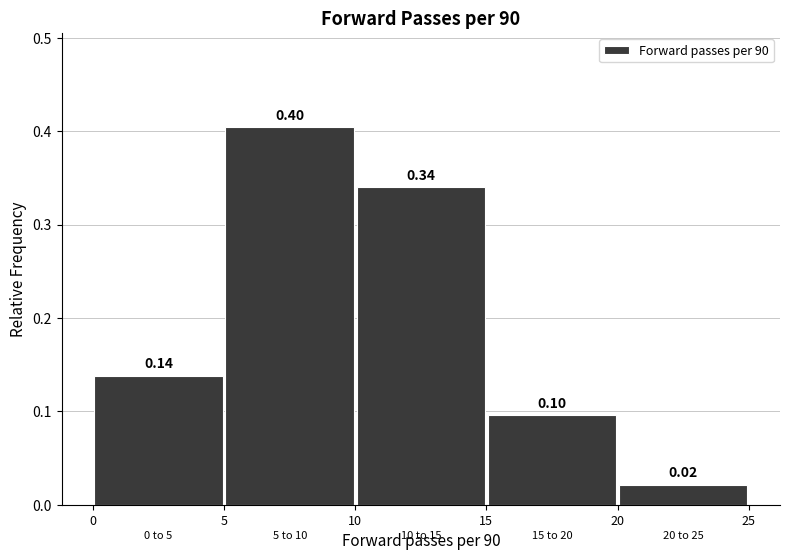

Which range on the x-axis has the tallest bar?

5 to 10